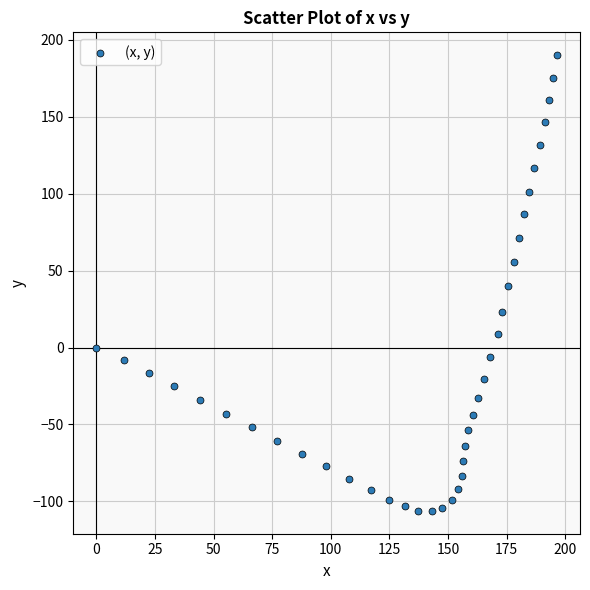

What is the range of Y values (max minus min)?

296.3